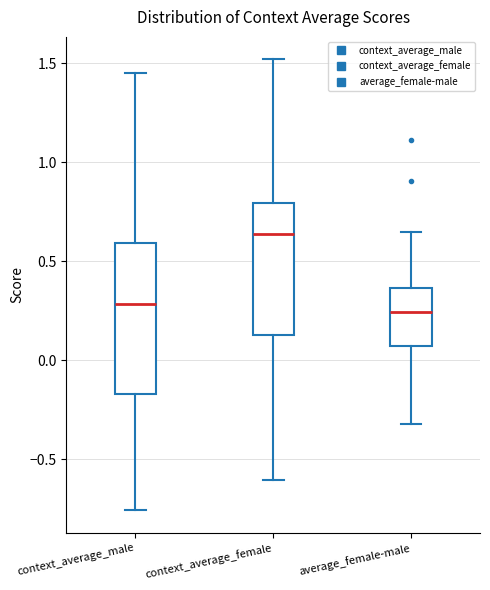

Where is the lower edge of the box for context_average_female on the y-axis? The values are not printed on the chart, so give them approximately, as read against the axis.

0.15